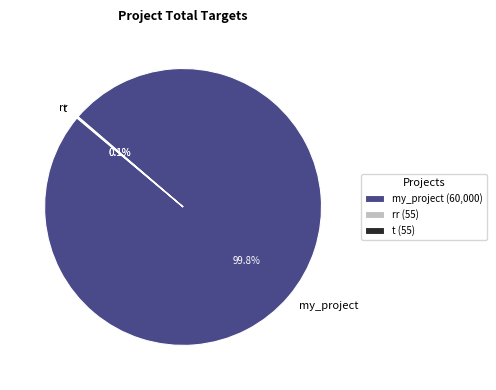

How many segments does this pie chart have?

3